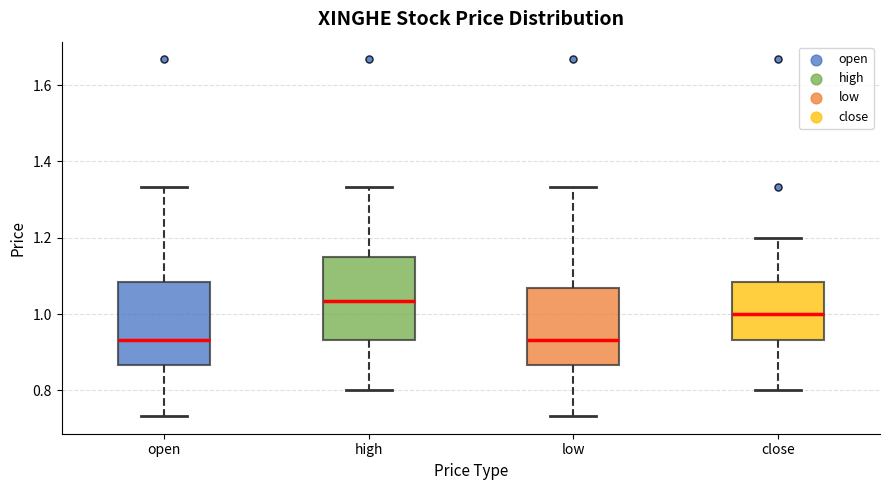

Reading left to right, read every box against the y-axis: the position of its median line, the range the box covers, and the ends of its whiskers. The values are not printed on the chart, so give them approximately, as read against the axis.

open: median 0.94, box 0.86 to 1.08, whiskers 0.74 to 1.34
high: median 1.04, box 0.94 to 1.14, whiskers 0.80 to 1.34
low: median 0.94, box 0.86 to 1.06, whiskers 0.74 to 1.34
close: median 1.00, box 0.94 to 1.08, whiskers 0.80 to 1.20